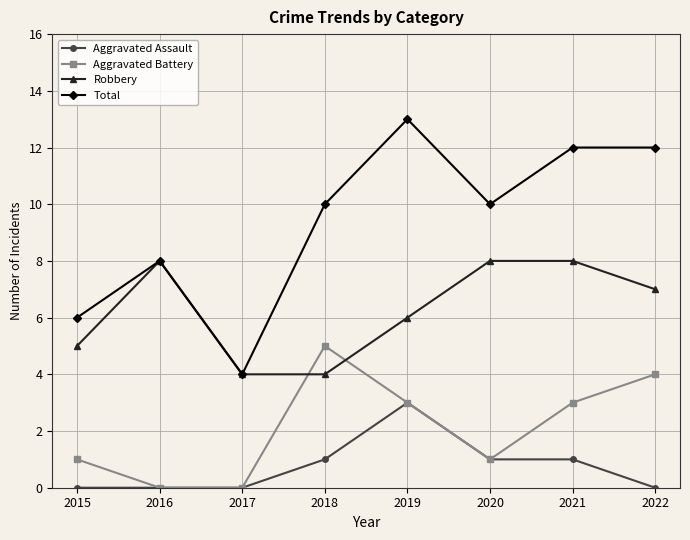

How many categories are shown in the chart?

8